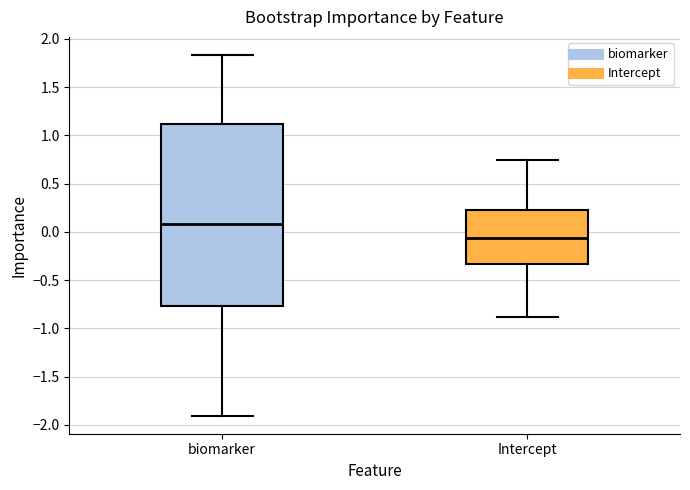

Where does the lower whisker of the box for biomarker end on the y-axis? The values are not printed on the chart, so give them approximately, as read against the axis.

-1.90